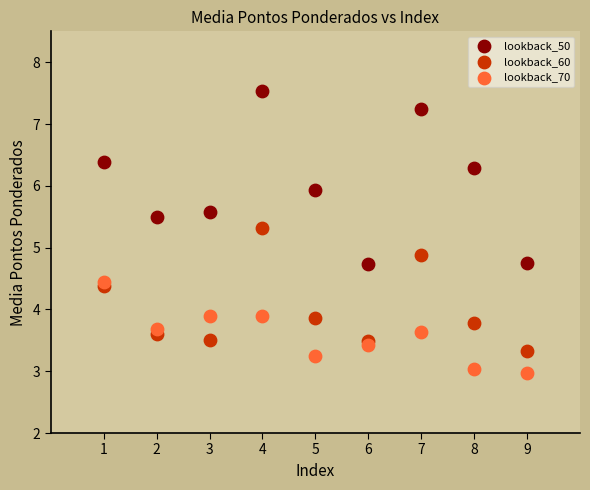

Across all series, what Y value is closest to 5?

4.9